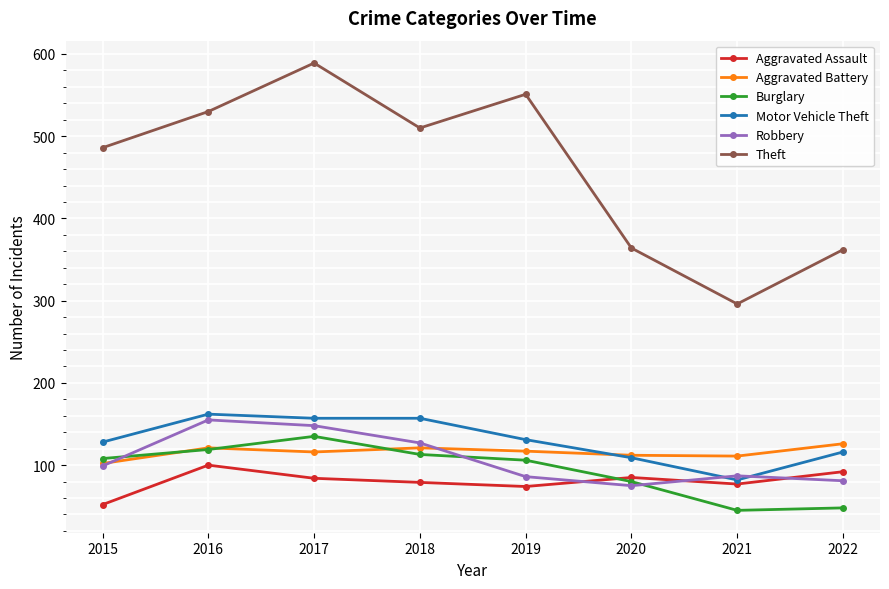

True or false: Theft and Aggravated Assault intersect in this chart.

False